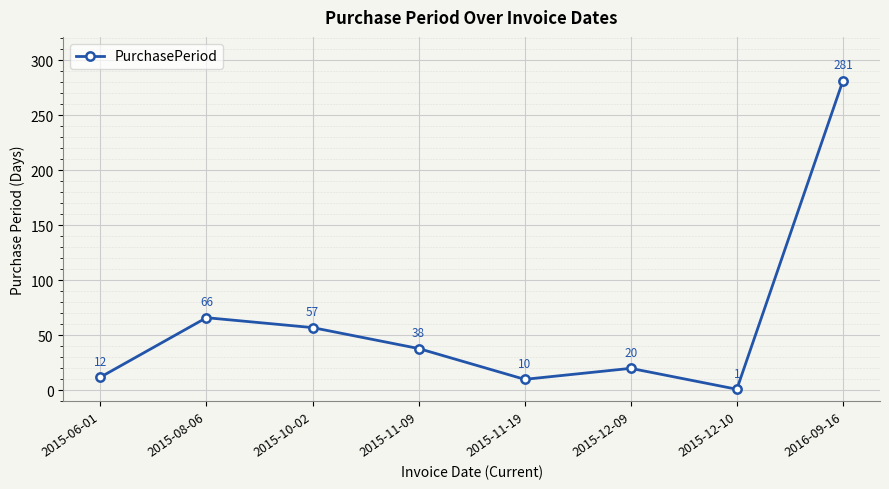

What is the change in value from 2015-10-02 to 2015-12-09?

-37